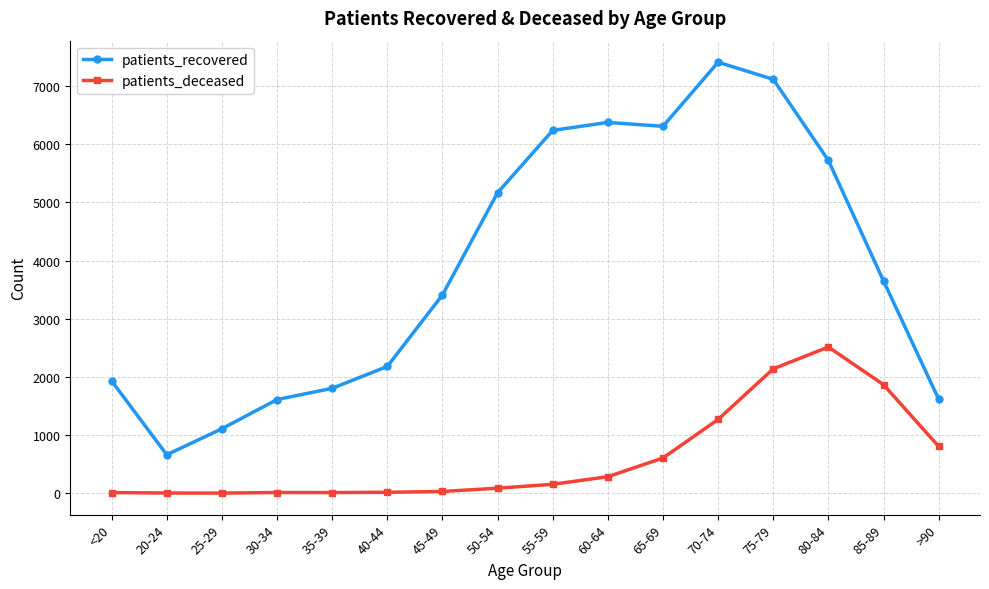

List the series in order of their overall mean, highest first.

patients_recovered, patients_deceased